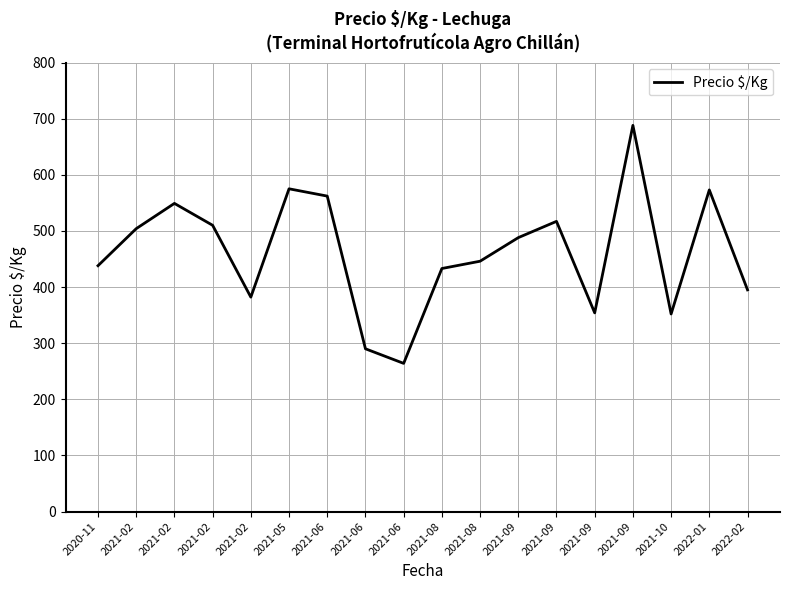

The chart shows a value of 651 at 2021-02. True or false?

False